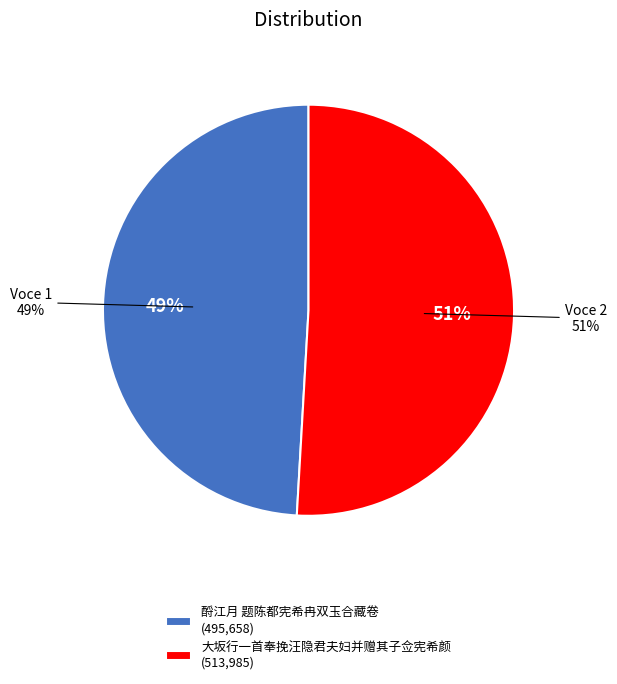

What is the ratio of the value at 酹江月 题陈都宪希冉双玉合藏卷 to the value at 大坂行一首奉挽汪隐君夫妇并赠其子佥宪希颜?

1.0